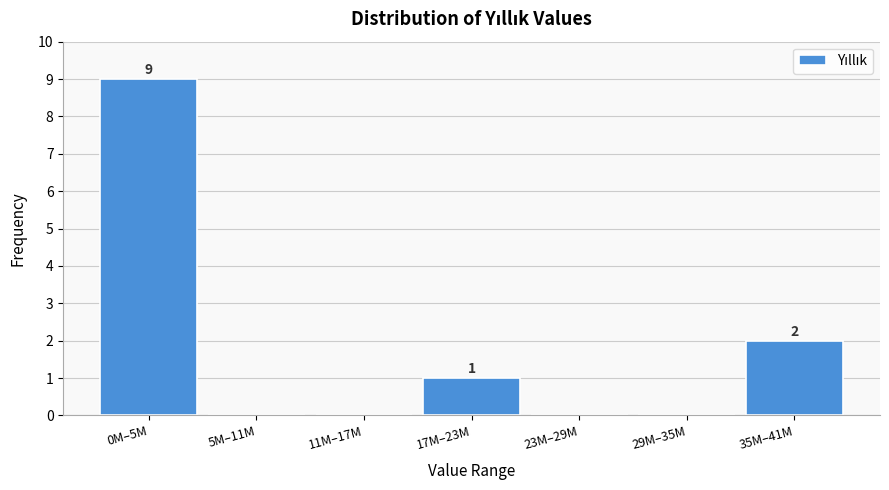

Reading left to right, transcribe all the data shown in this chart.

0M–5M=9	5M–11M=0	11M–17M=0	17M–23M=1	23M–29M=0	29M–35M=0	35M–41M=2